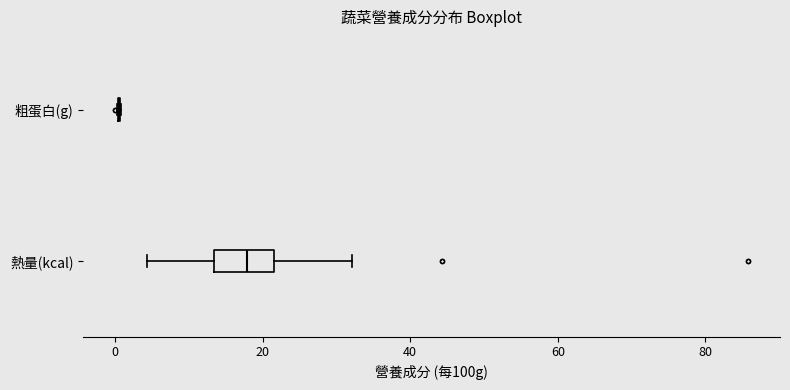

Reading bottom to top, read every box against the x-axis: the position of its median line, the range the box covers, and the ends of its whiskers. The values are not printed on the chart, so give them approximately, as read against the axis.

熱量(kcal): median 18, box 14 to 22, whiskers 4 to 32
粗蛋白(g): box collapsed to a line at 0, whiskers 0 to 0